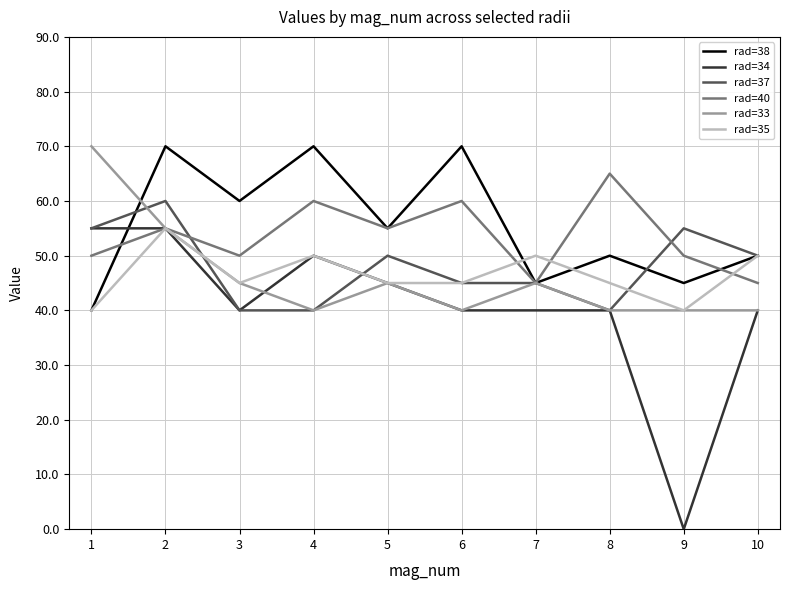

How many values in the rad=38 series are below 55?

5